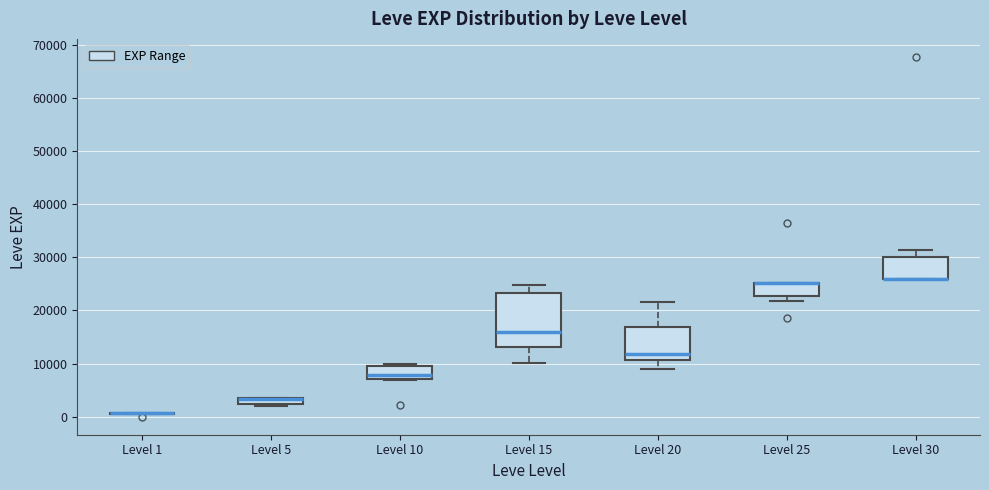

Which box is the tallest, from its lower edge to its upper edge?

Level 15